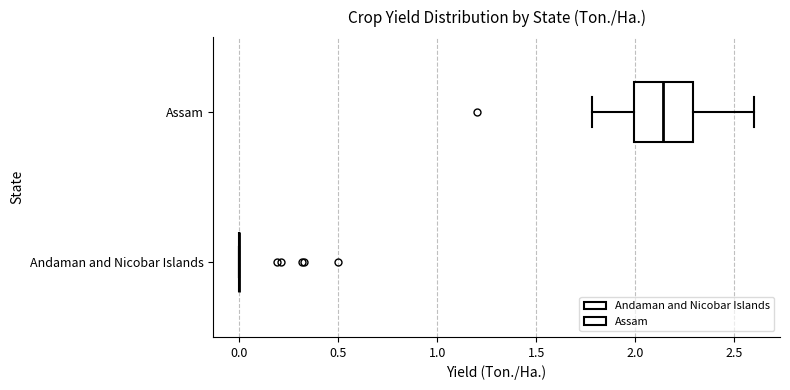

Reading bottom to top, read every box against the x-axis: the position of its median line, the range the box covers, and the ends of its whiskers. The values are not printed on the chart, so give them approximately, as read against the axis.

Andaman and Nicobar Islands: box collapsed to a line at 0.00, whiskers 0.00 to 0.00
Assam: median 2.15, box 2.00 to 2.30, whiskers 1.80 to 2.60